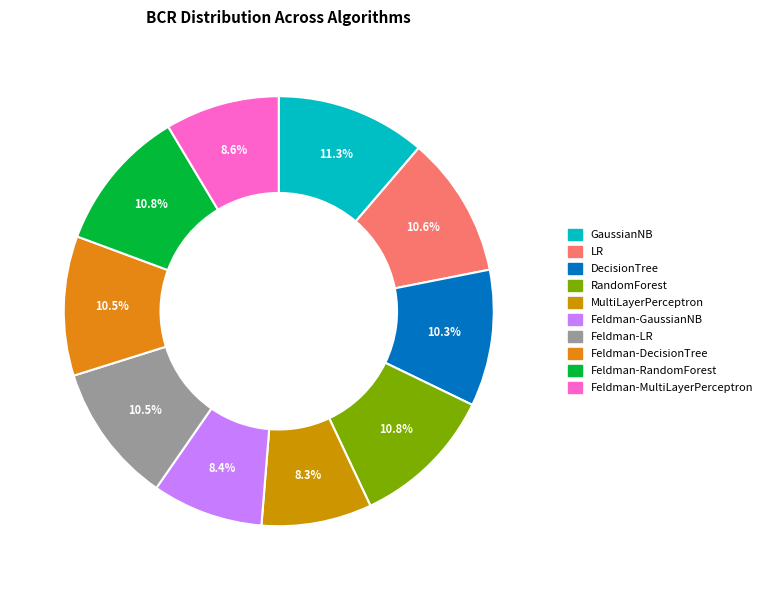

What is the largest slice in the pie chart?

GaussianNB